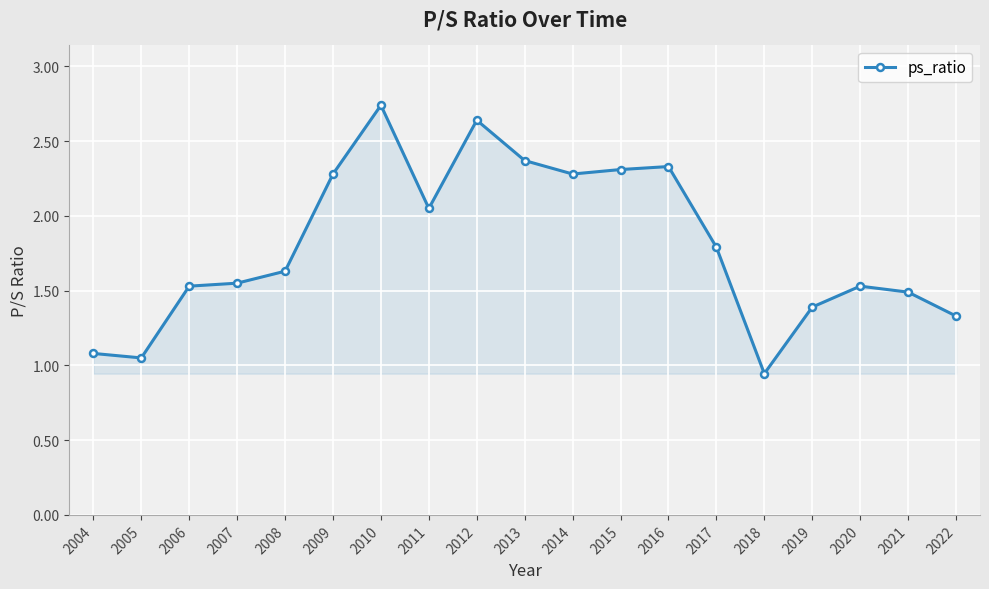

What is the average value?

1.8